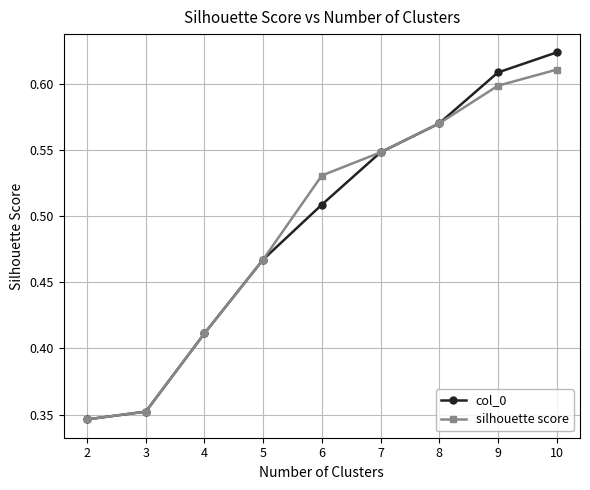

What are all the series names shown in the legend?

col_0, silhouette score